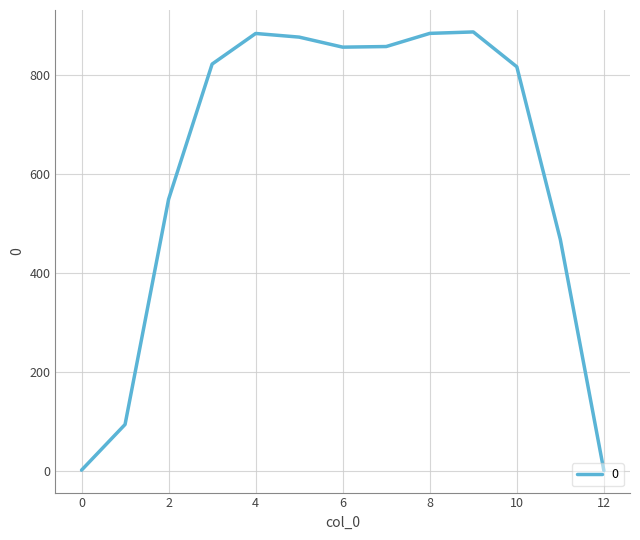

What is the greatest value displayed?

886.6